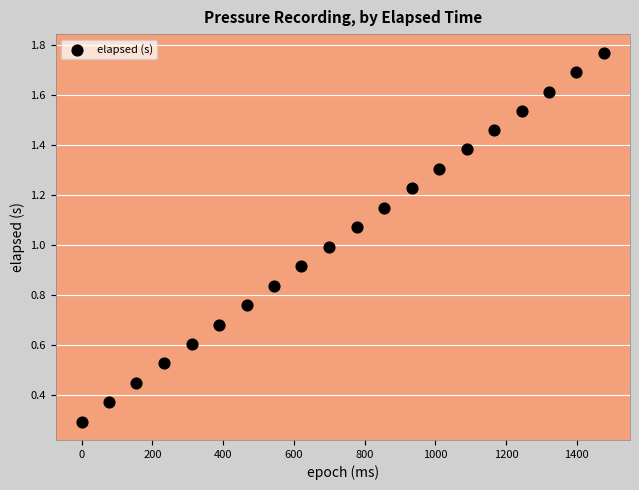

What is the range of X values (max minus min)?

1477.0